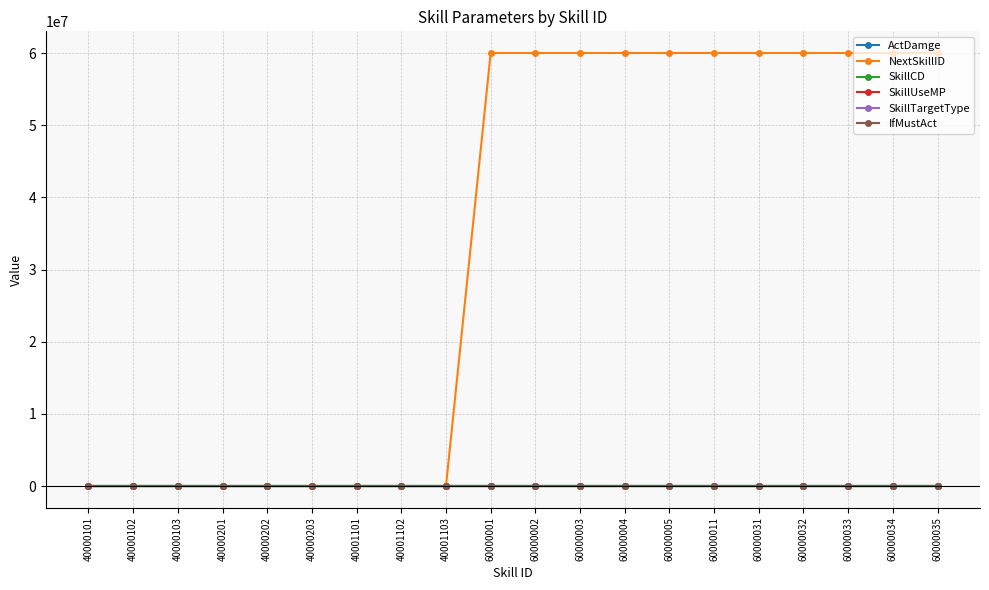

How many IfMustAct values are between 0 and 1?

20